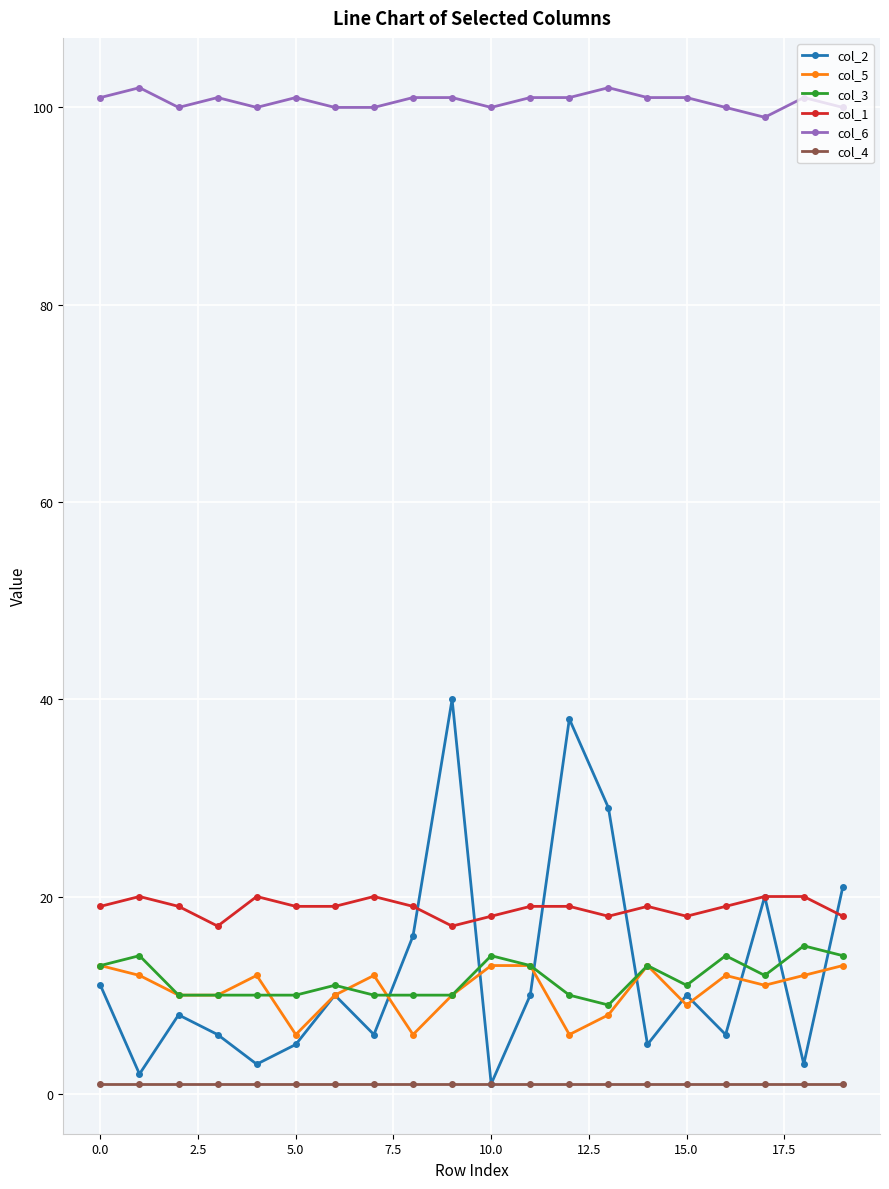

True or false: col_4 and col_5 cross at least once.

False